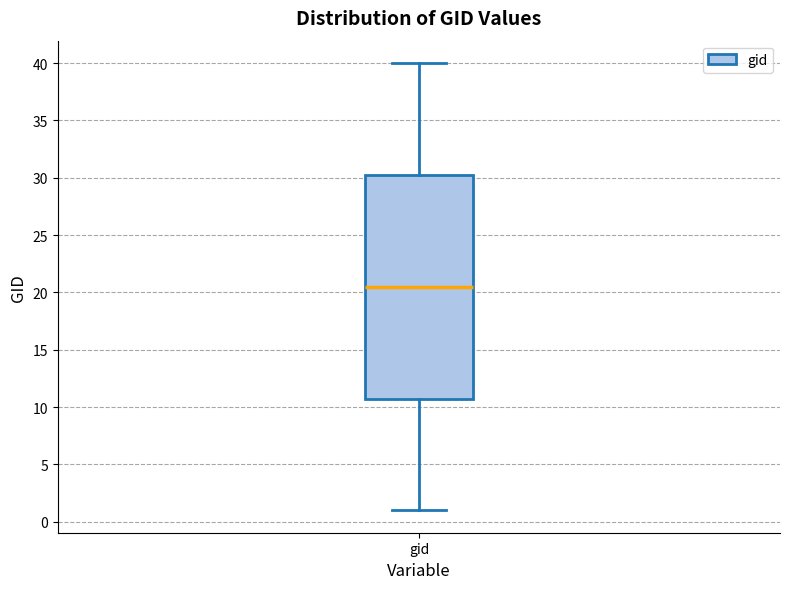

Read this box plot against the y-axis: the position of the median line, the range covered by the box, and the ends of both whiskers. The values are not printed on the chart, so give them approximately, as read against the axis.

median 20.5, box 11.0 to 30.5, whiskers 1.0 to 40.0